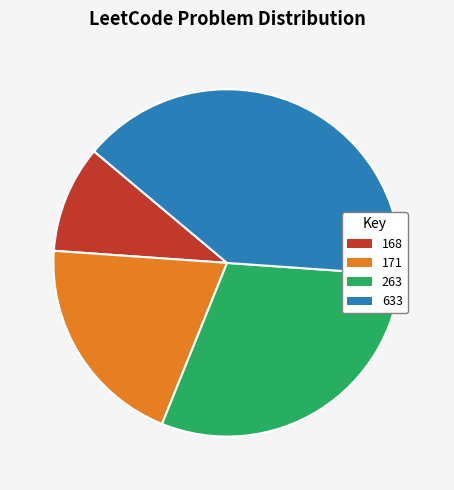

Is the sum of 633 and 171 greater than half?

Yes